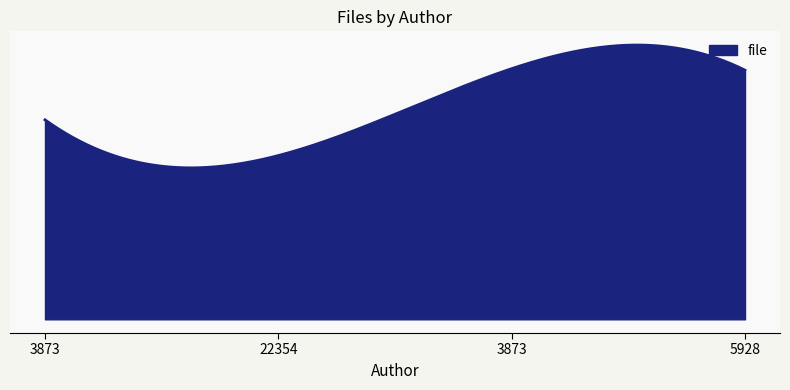

Reading left to right, list all the values displayed in this chart.

3873=4718	22354=3873	3873=5928	5928=5892